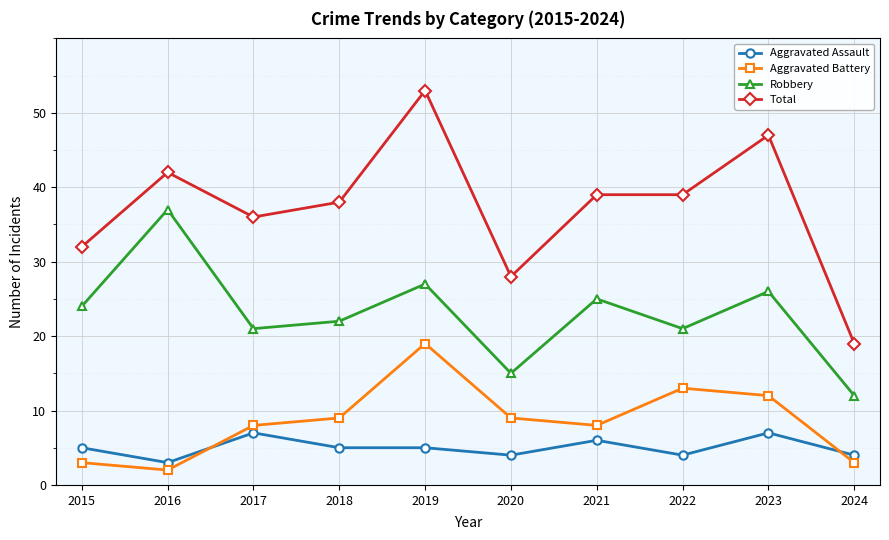

What is the average value of the Total series?

37